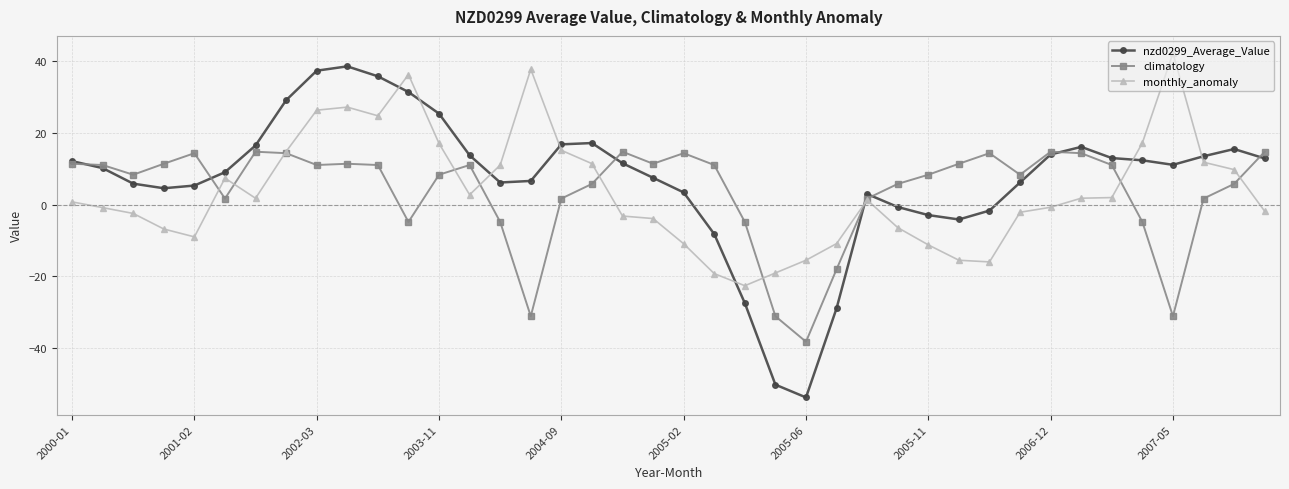

How many interior local valleys does the climatology series have?

9